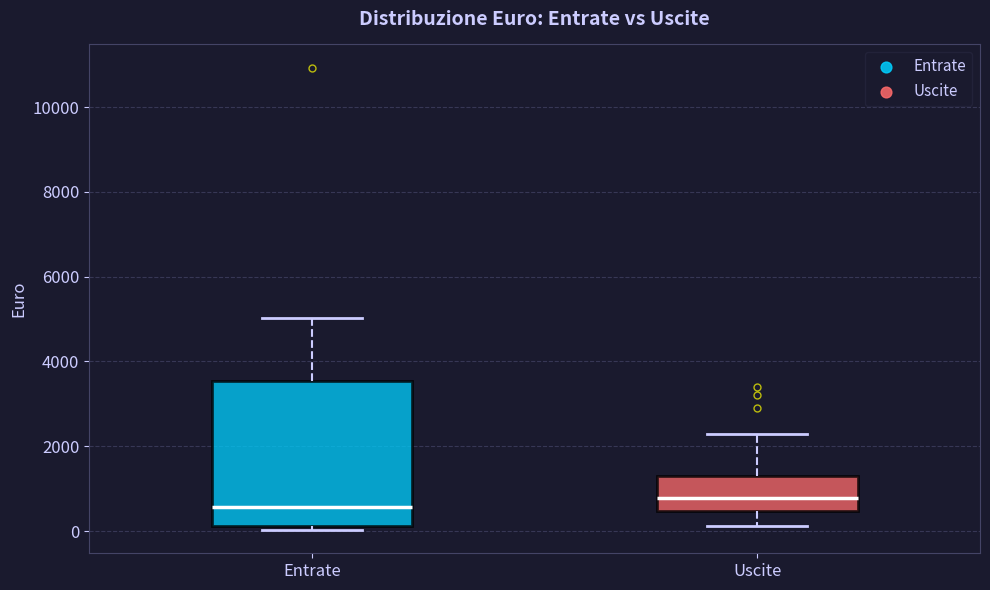

Reading left to right, read every box against the y-axis: the position of its median line, the range the box covers, and the ends of its whiskers. The values are not printed on the chart, so give them approximately, as read against the axis.

Entrate: median 600, box 200 to 3600, whiskers 0 to 5000
Uscite: median 800, box 400 to 1200, whiskers 200 to 2400